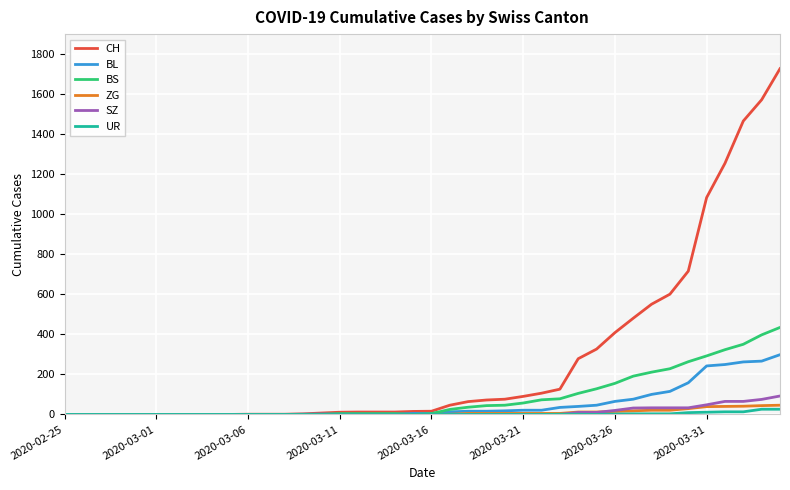

Which series has the largest range (max minus min)?

CH